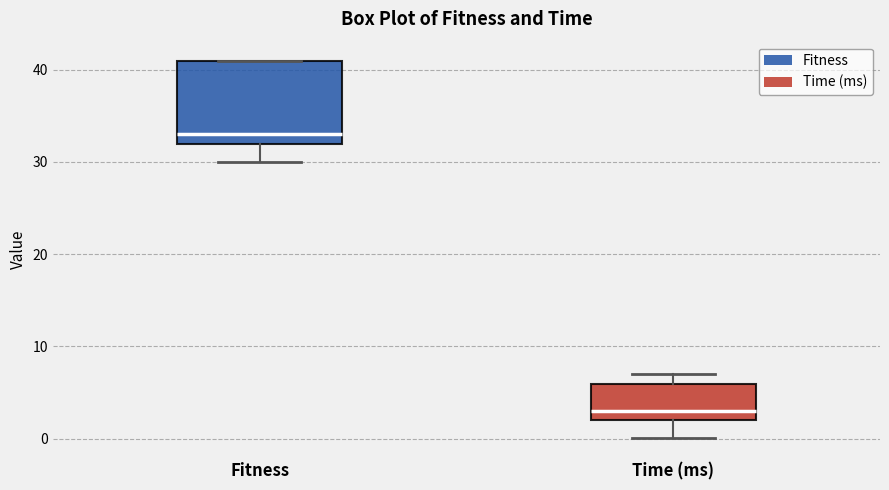

Reading left to right, read every box against the y-axis: the position of its median line, the range the box covers, and the ends of its whiskers. The values are not printed on the chart, so give them approximately, as read against the axis.

Fitness: median 33, box 32 to 41, whiskers 30 to 41
Time (ms): median 3, box 2 to 6, whiskers 0 to 7